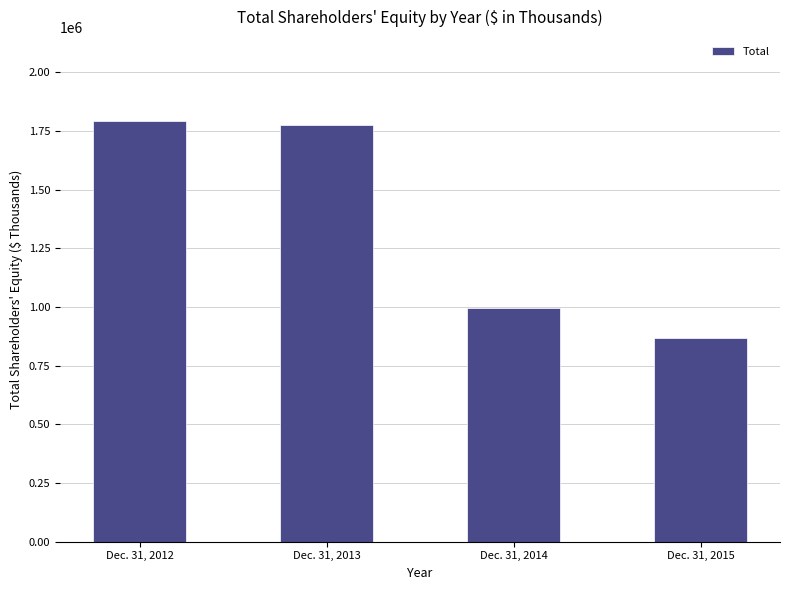

Reading left to right, what are all the values shown in this chart?

Dec. 31, 2012=1791804	Dec. 31, 2013=1774535	Dec. 31, 2014=996470	Dec. 31, 2015=867910